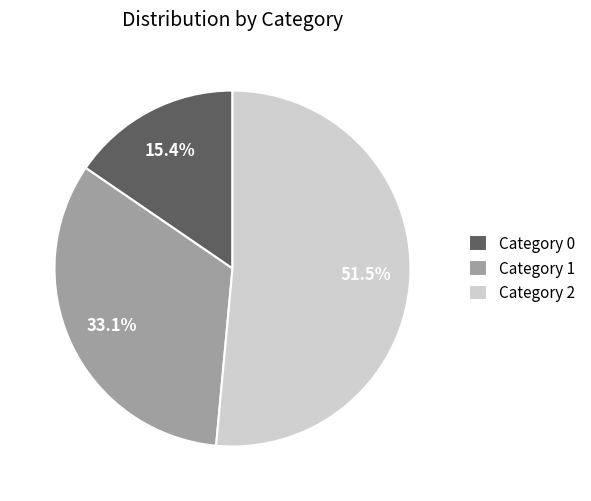

How many segments does this pie chart have?

3